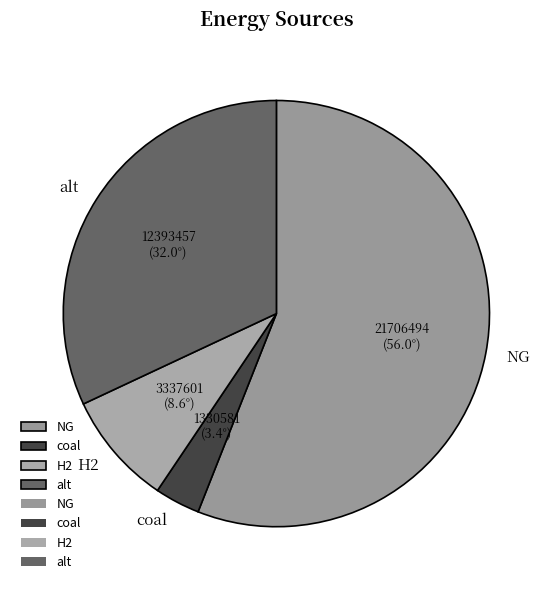

Approximately how many times larger is the value at H2 compared to alt?

0.3